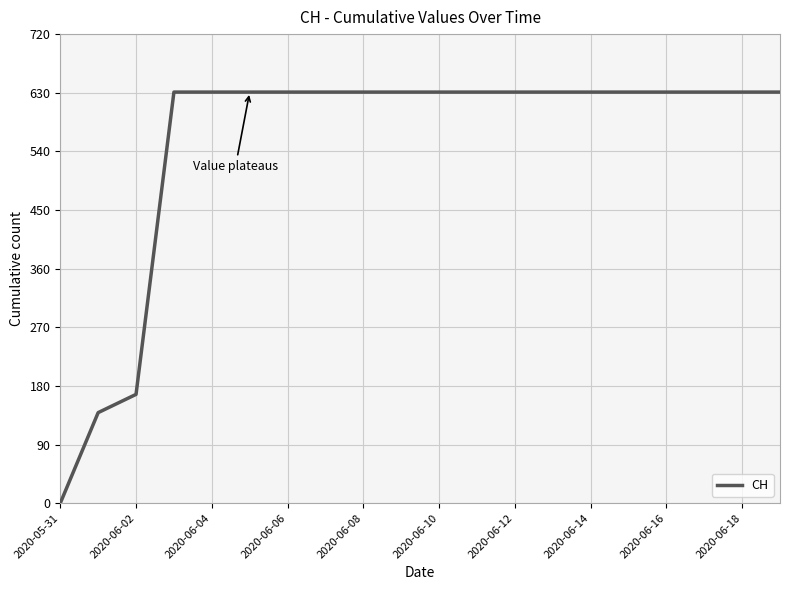

What is the sum of all values?

11033